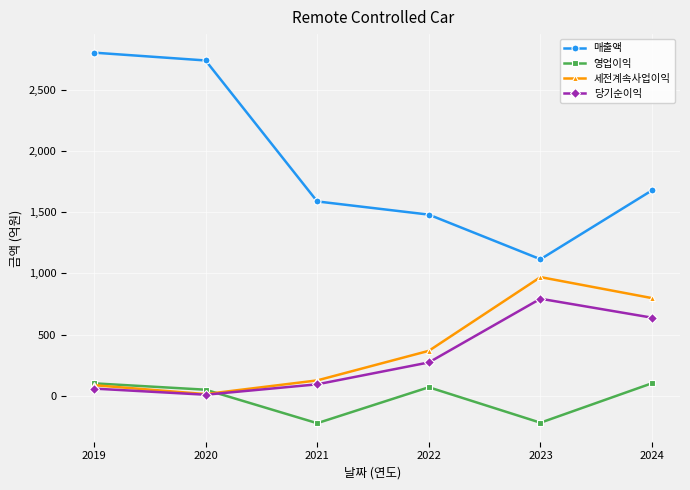

What is the difference between the maximum and minimum values in the 세전계속사업이익 series?

957